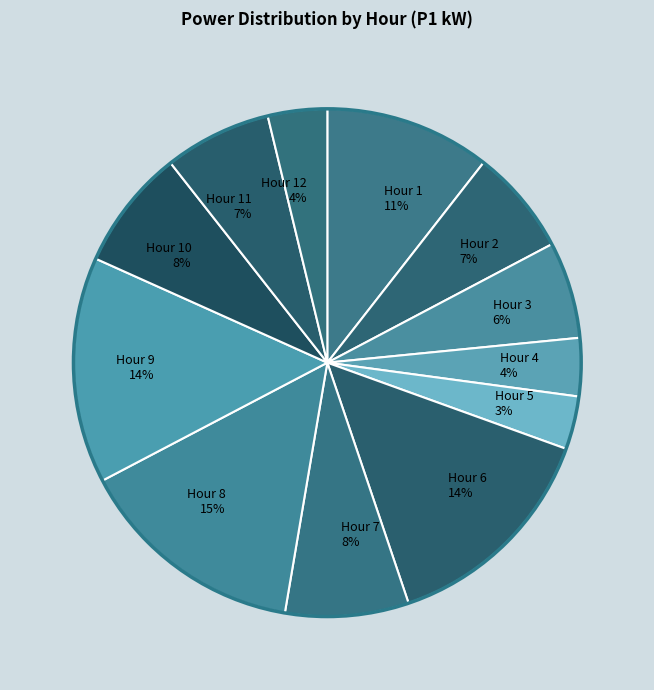

Between Hour 6 14% and Hour 5 3%, which is larger?

Hour 6 14%